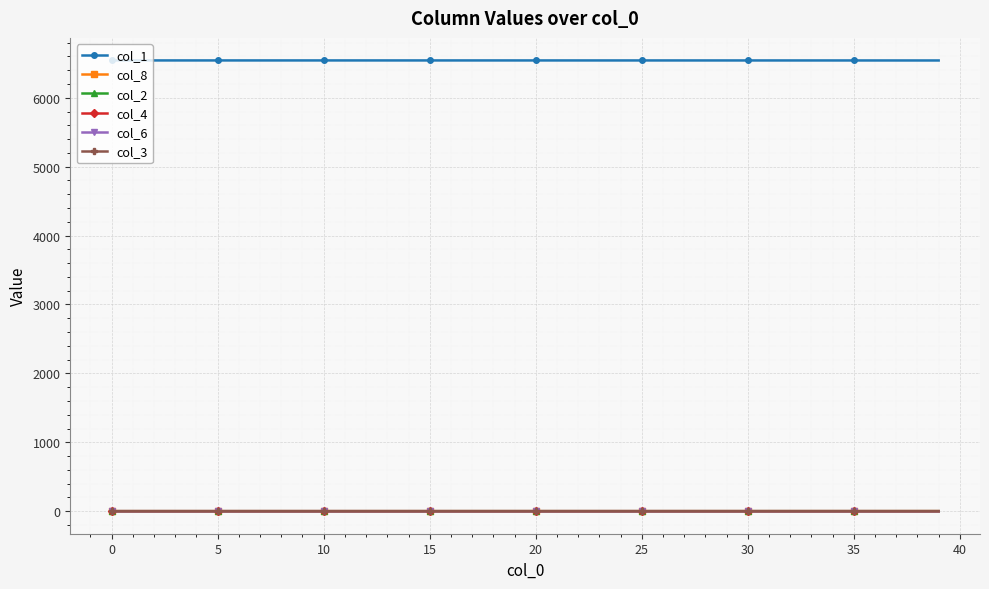

Is this an area chart (filled region under the line)?

No